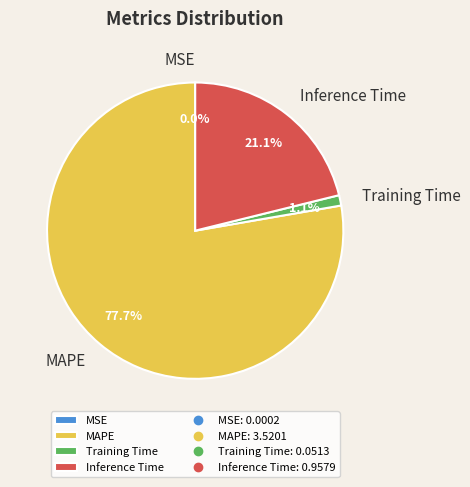

To the nearest percent, what is the difference between the largest and smallest slice percentages?

78%